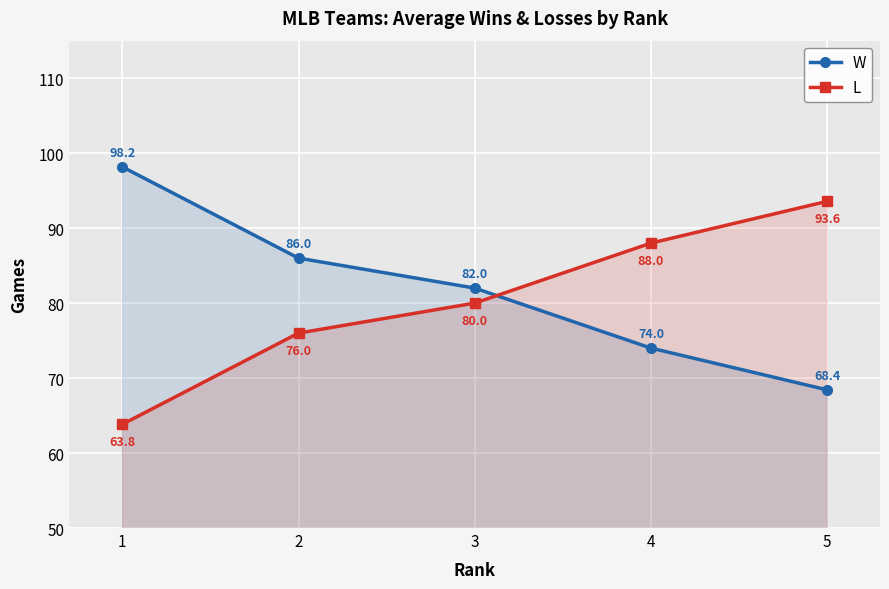

Where do W and L first cross each other?

3 and 4